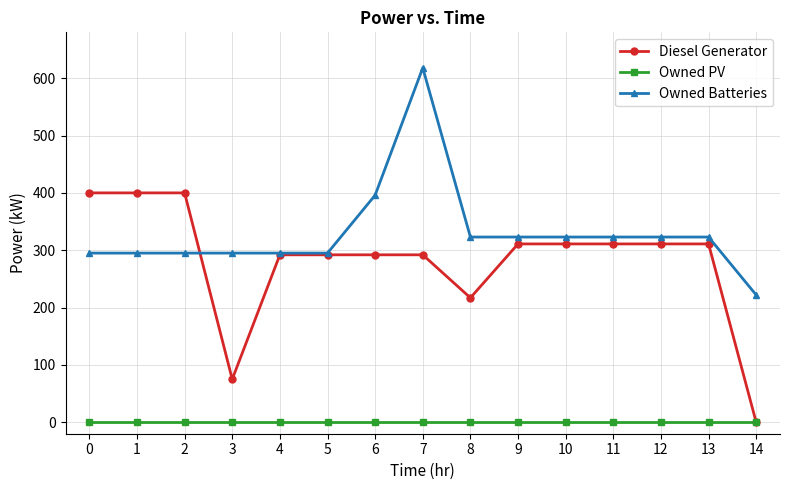

Is it true that Diesel Generator equals 566 at 2?

False